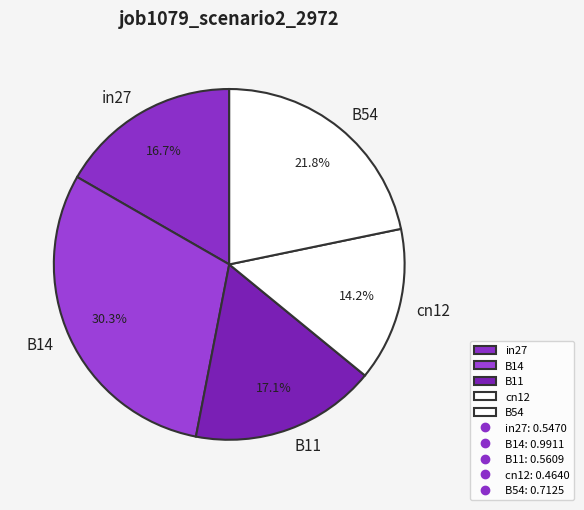

Does any single category account for the majority?

No